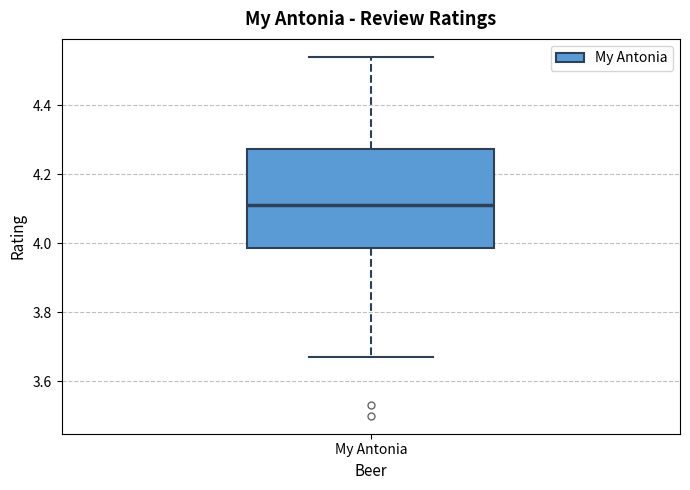

Transcribe this box plot: give where the median line is, the range the box spans, and where the two whiskers end, as read against the y-axis. The values are not printed on the chart, so give them approximately, as read against the axis.

median 4.12, box 3.98 to 4.28, whiskers 3.68 to 4.54